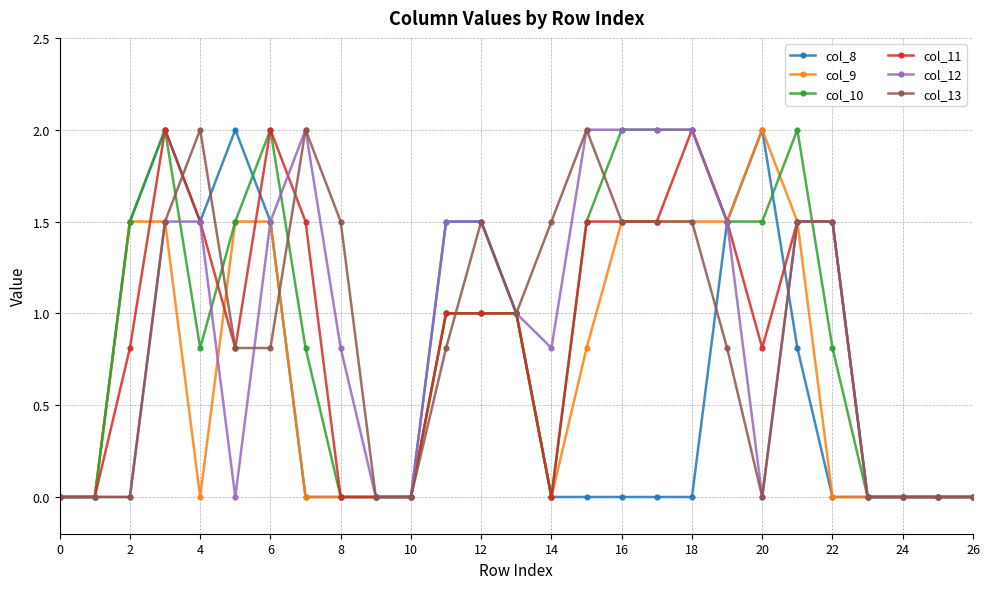

True or false: col_10 has more than 2 interior local peaks.

True